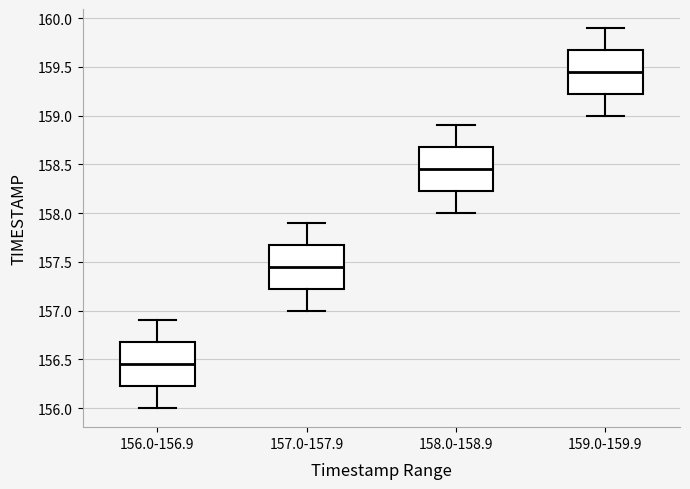

Reading left to right, read every box against the y-axis: the position of its median line, the range the box covers, and the ends of its whiskers. The values are not printed on the chart, so give them approximately, as read against the axis.

156.0-156.9: median 156.45, box 156.25 to 156.70, whiskers 156.00 to 156.90
157.0-157.9: median 157.45, box 157.25 to 157.70, whiskers 157.00 to 157.90
158.0-158.9: median 158.45, box 158.25 to 158.70, whiskers 158.00 to 158.90
159.0-159.9: median 159.45, box 159.25 to 159.70, whiskers 159.00 to 159.90